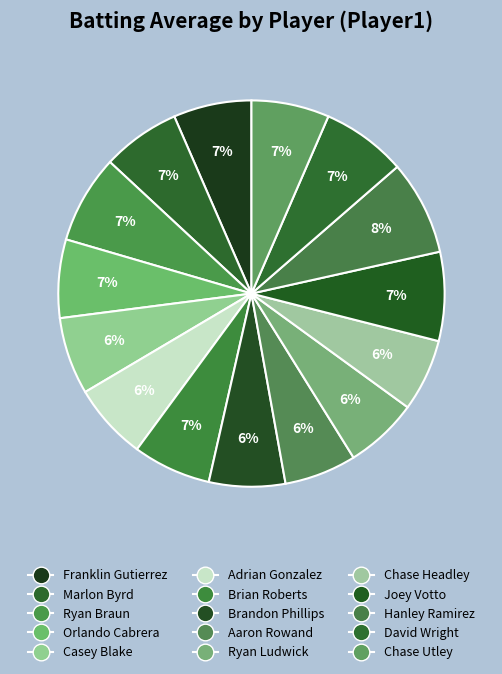

Combined, what portion of the pie is Franklin Gutierrez and Brandon Phillips?

12.9%